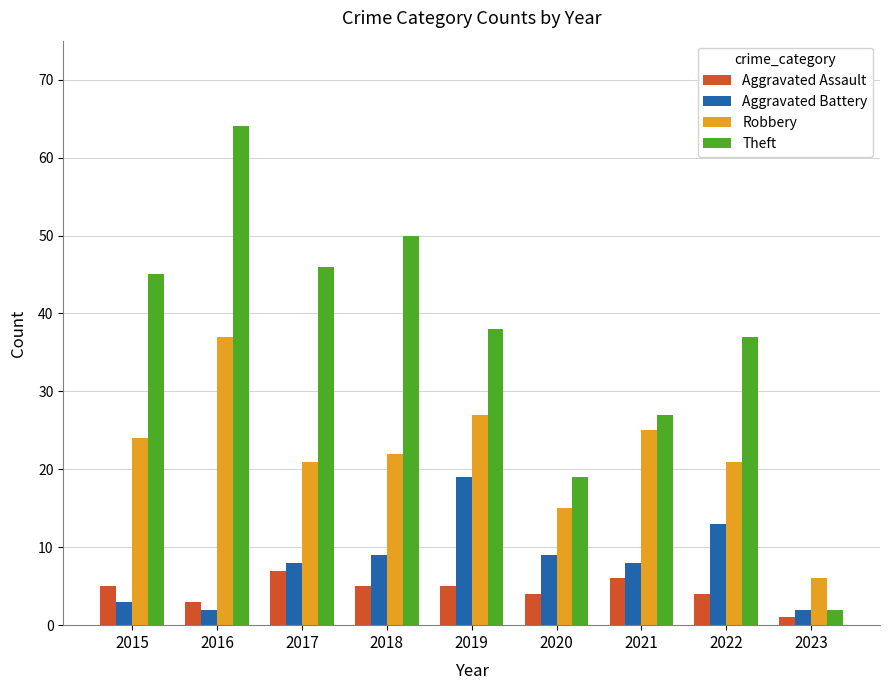

At which category is the sum across all series the highest?

2016